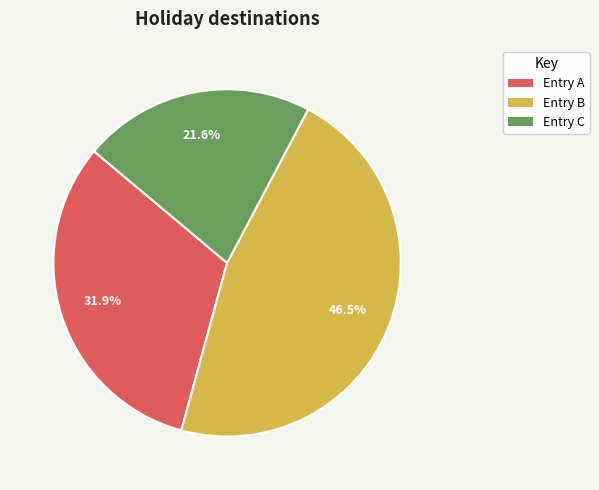

How many slices are in this pie chart?

3